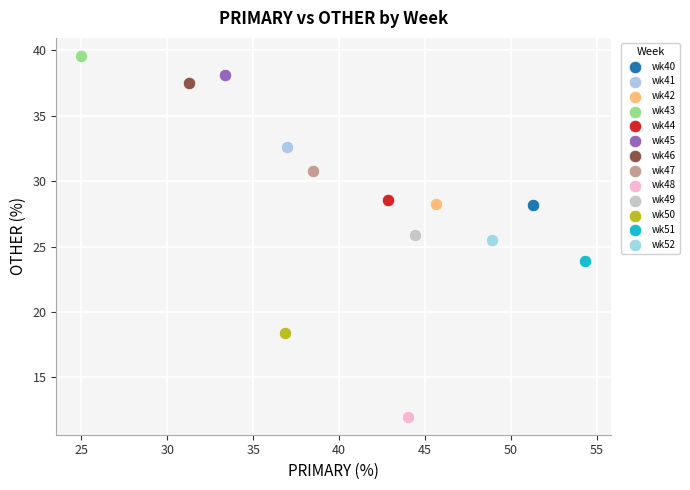

What are all the series names shown in the legend?

wk40, wk41, wk42, wk43, wk44, wk45, wk46, wk47, wk48, wk49, wk50, wk51, wk52